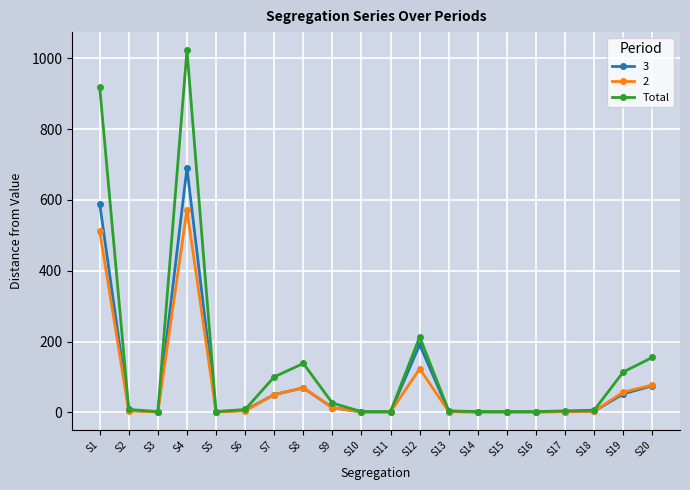

How many categories are shown in the chart?

20